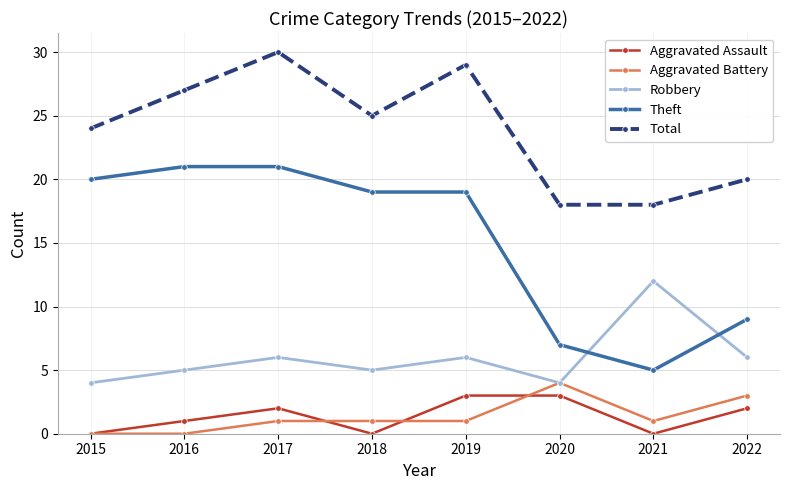

The value of Robbery at 2020 is 4. True or false?

True